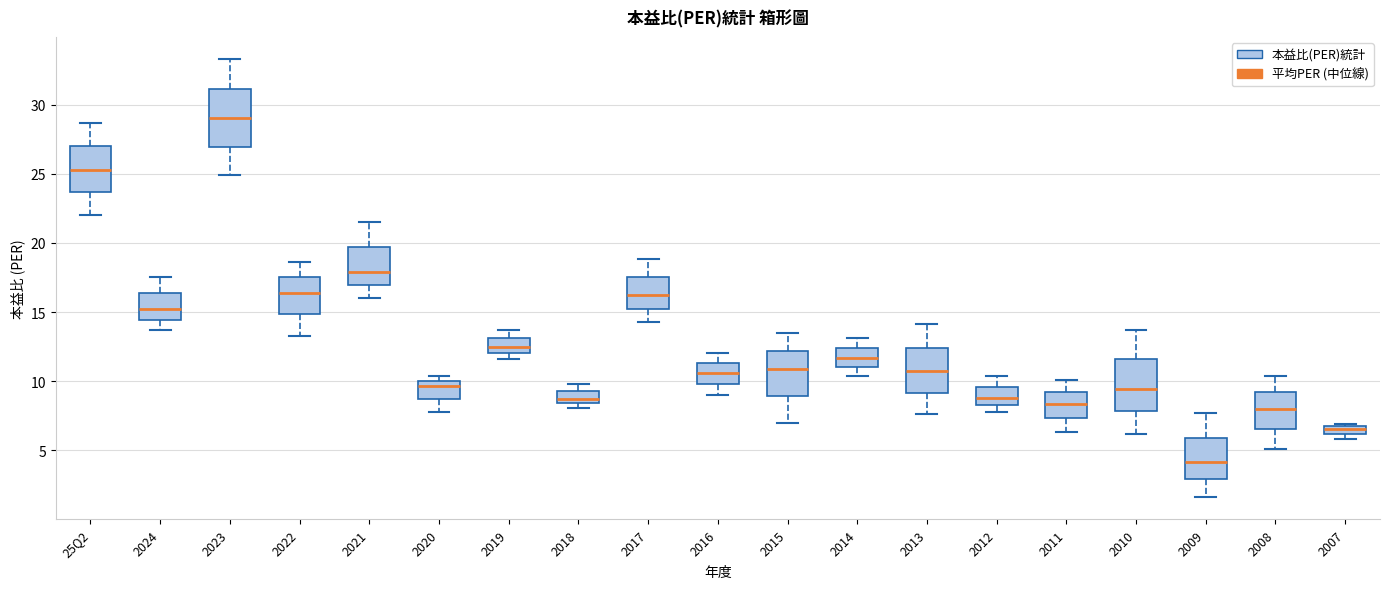

Where is the upper edge of the box for 2018 on the y-axis? The values are not printed on the chart, so give them approximately, as read against the axis.

9.5